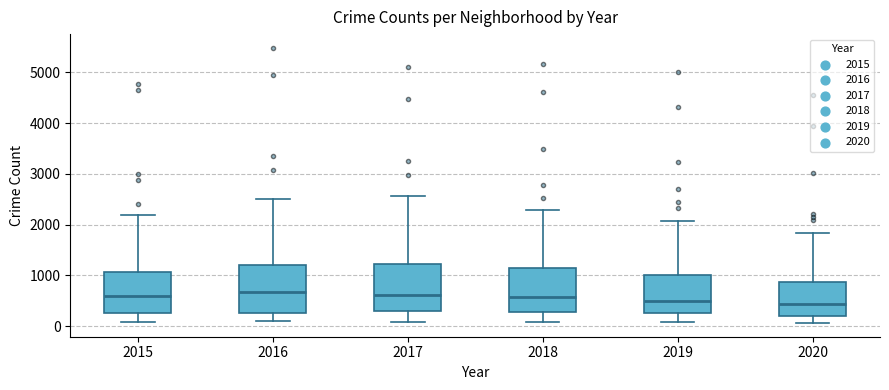

Reading left to right, read every box against the y-axis: the position of its median line, the range the box covers, and the ends of its whiskers. The values are not printed on the chart, so give them approximately, as read against the axis.

2015: median 600, box 300 to 1100, whiskers 100 to 2200
2016: median 700, box 300 to 1200, whiskers 100 to 2500
2017: median 600, box 300 to 1200, whiskers 100 to 2600
2018: median 600, box 300 to 1100, whiskers 100 to 2300
2019: median 500, box 300 to 1000, whiskers 100 to 2100
2020: median 400, box 200 to 900, whiskers 100 to 1800